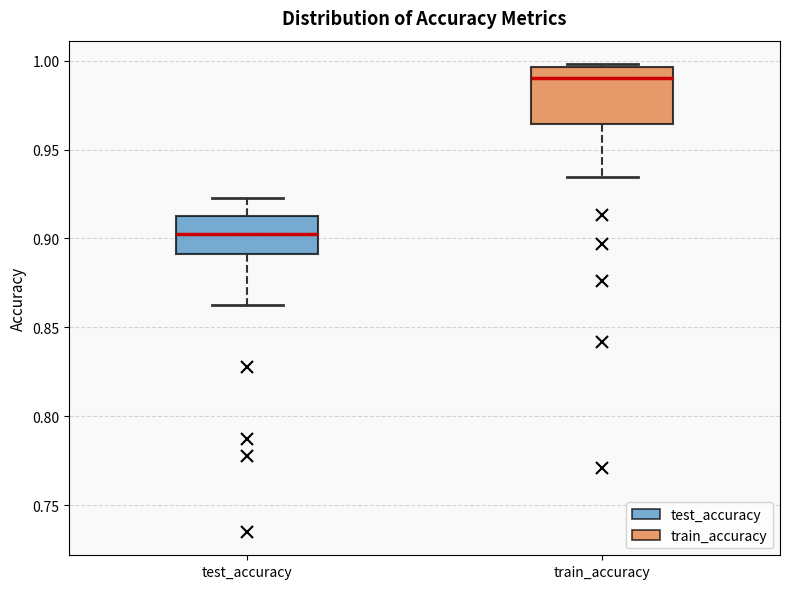

Reading left to right, transcribe this box plot: for each box, give where its median line is, the range the box spans, and where its two whiskers end, as read against the y-axis. The values are not printed on the chart, so give them approximately, as read against the axis.

test_accuracy: median 0.900, box 0.890 to 0.910, whiskers 0.865 to 0.925
train_accuracy: median 0.990, box 0.965 to 0.995, whiskers 0.935 to 1.000